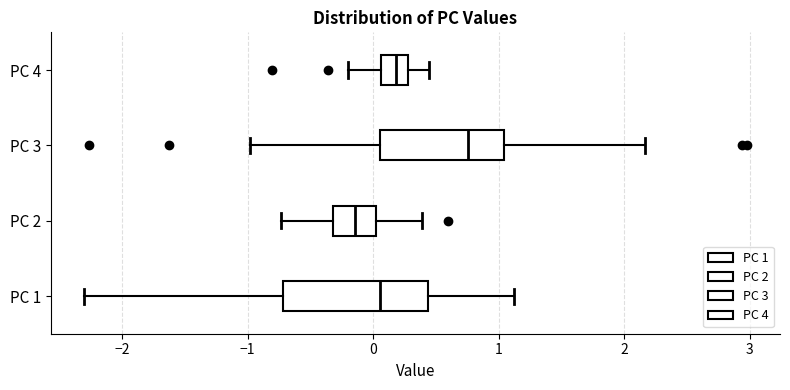

Where does the right whisker of the box for PC 2 end on the x-axis? The values are not printed on the chart, so give them approximately, as read against the axis.

0.4